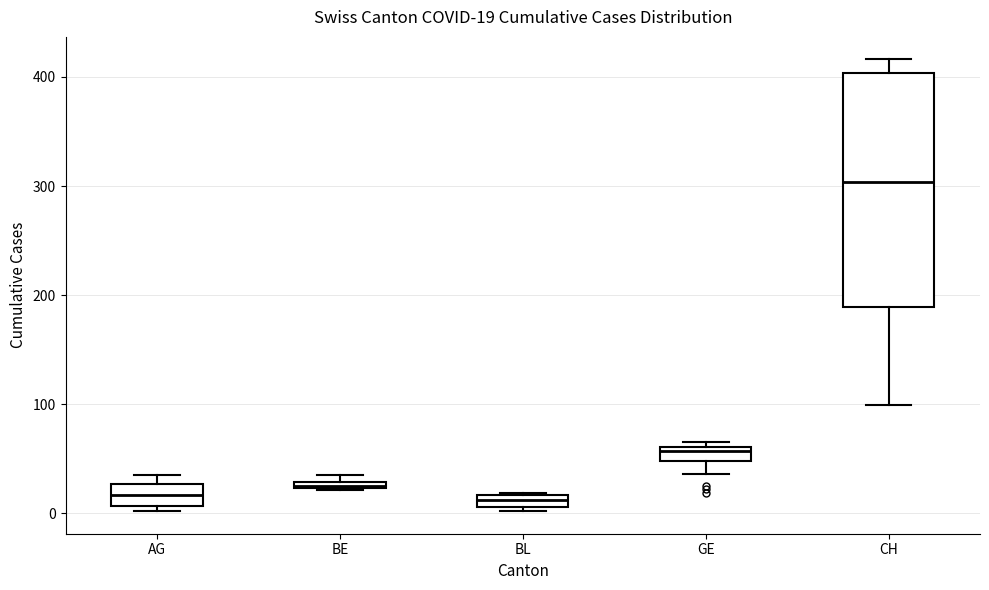

Which box has the highest median line?

CH